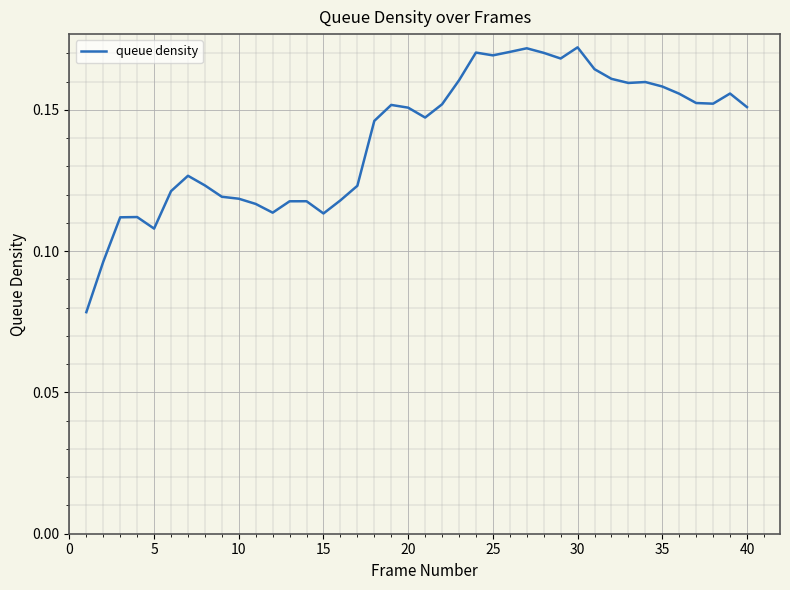

Reading right to left, transcribe all the data shown in this chart.

0.2	0.2	0.2	0.2	0.2	0.2	0.2	0.2	0.2	0.2	0.2	0.2	0.2	0.2	0.2	0.2	0.2	0.2	0.2	0.1	0.2	0.2	0.1	0.1	0.1	0.1	0.1	0.1	0.1	0.1	0.1	0.1	0.1	0.1	0.1	0.1	0.1	0.1	0.1	0.1